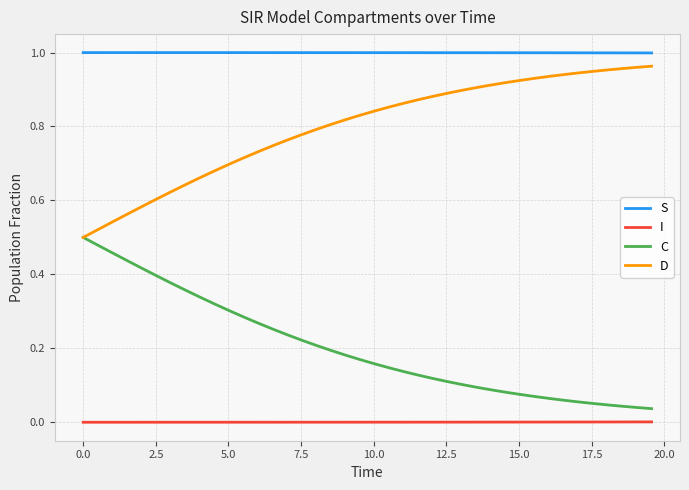

True or false: S and I intersect in this chart.

False